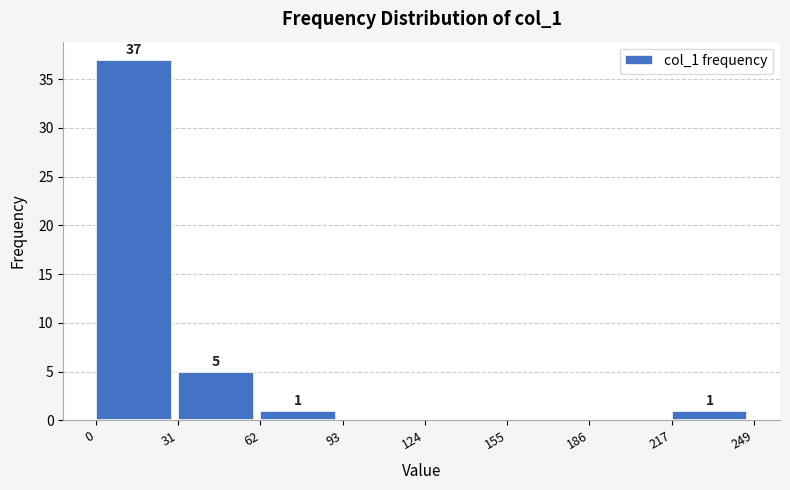

Over which range of the x-axis is the bar tallest?

0 to 31